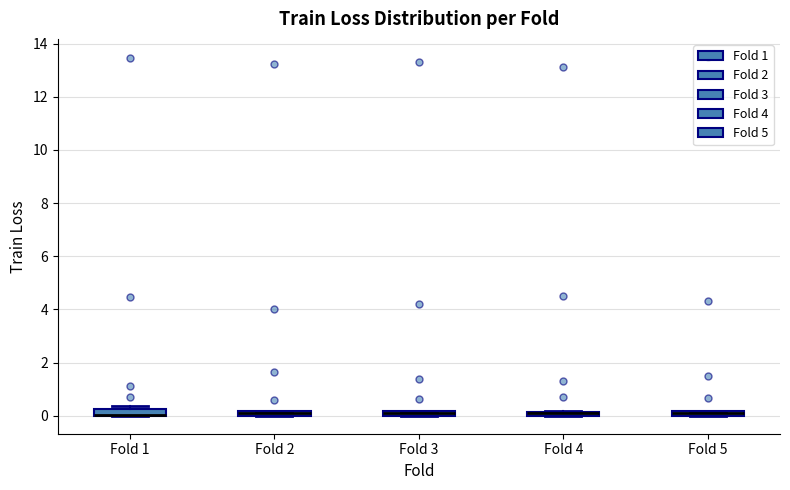

Where is the lower edge of the box for Fold 4 on the y-axis? The values are not printed on the chart, so give them approximately, as read against the axis.

0.0